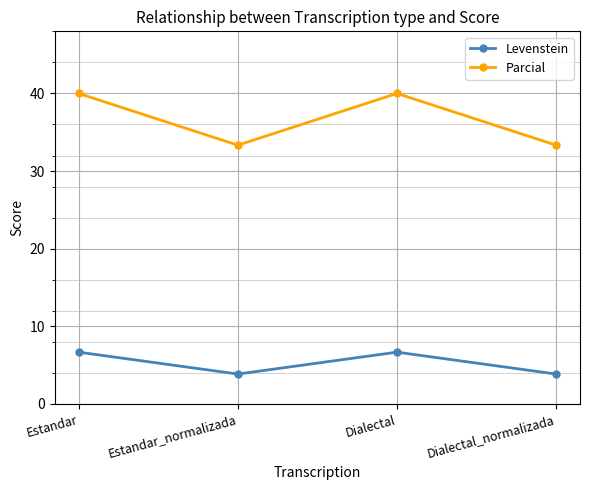

What value does the Levenstein series have at Estandar?

6.7